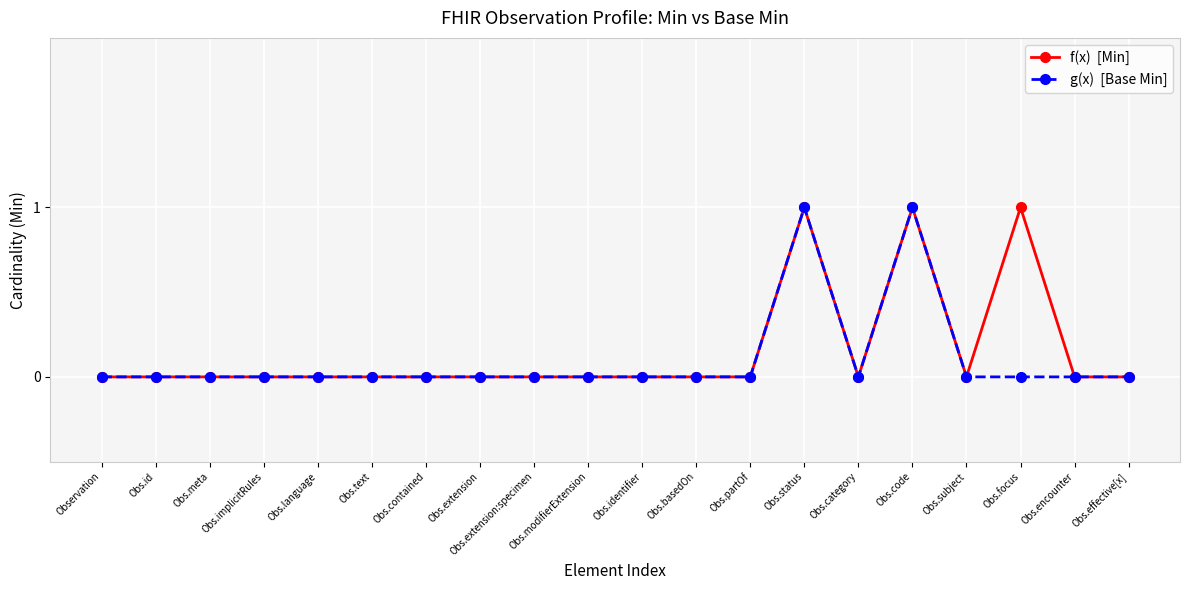

What position from the left is Obs.text?

6